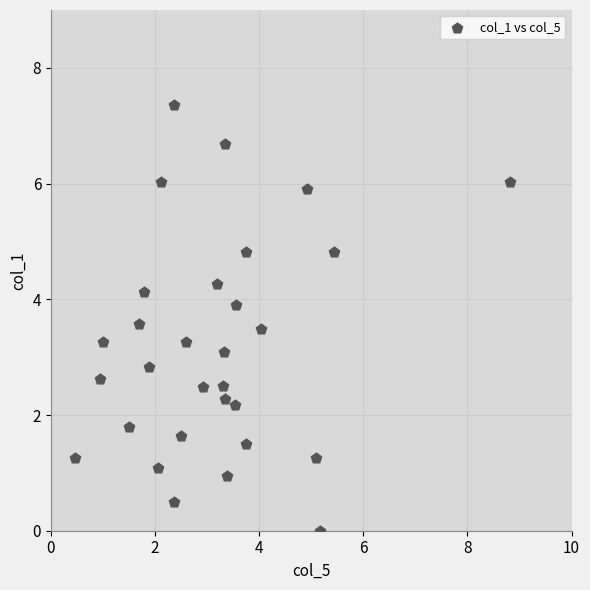

What is the range of X values (max minus min)?

8.3